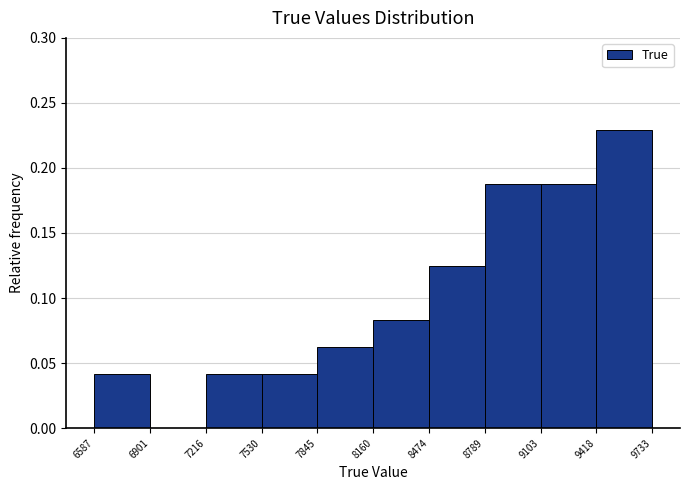

How tall is the bar that spans 8474 to 8789 on the x-axis? The values are not printed on the chart, so give them approximately, as read against the axis.

0.125